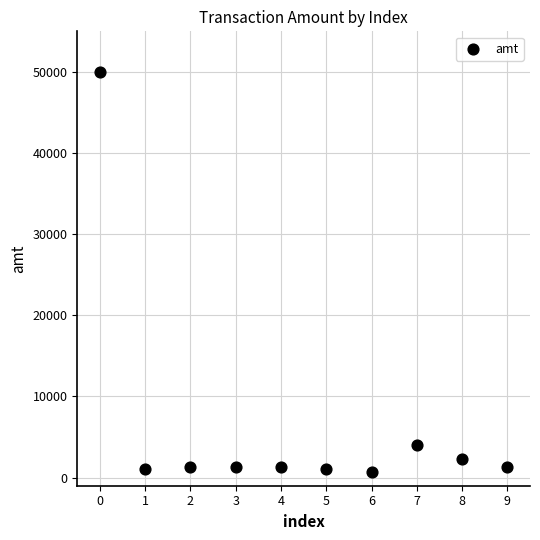

What is the average Y value?

6422.2